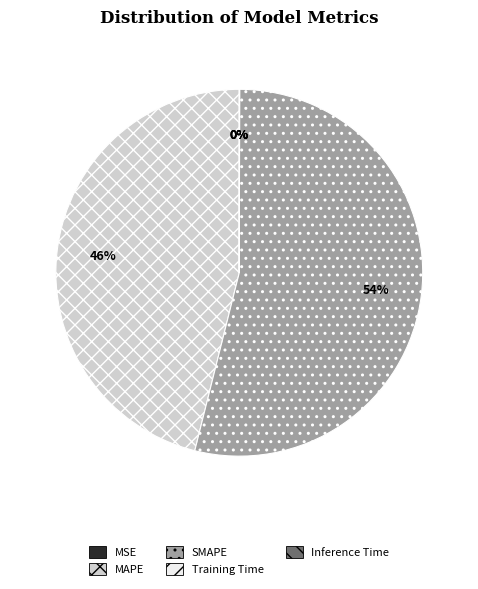

Is it true that MAPE is 46% of the pie?

True